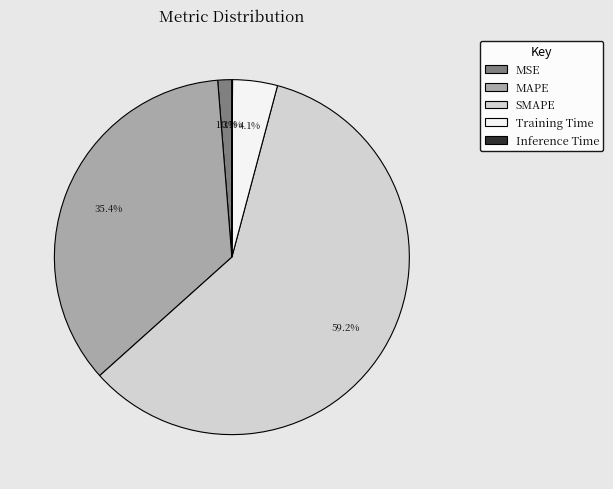

What is the largest slice in the pie chart?

SMAPE